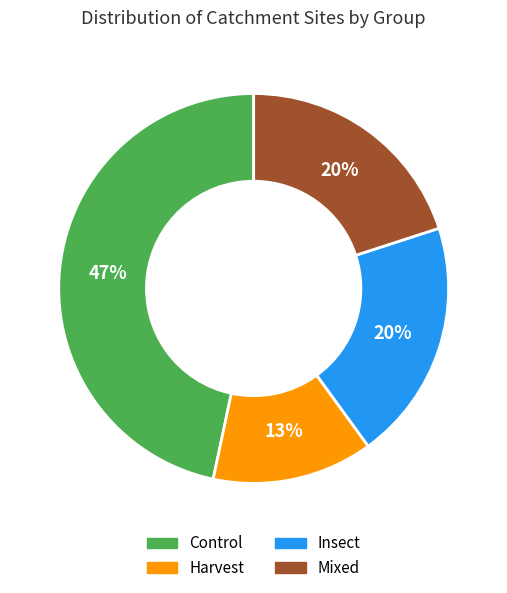

Between Control and Harvest, which is larger?

Control